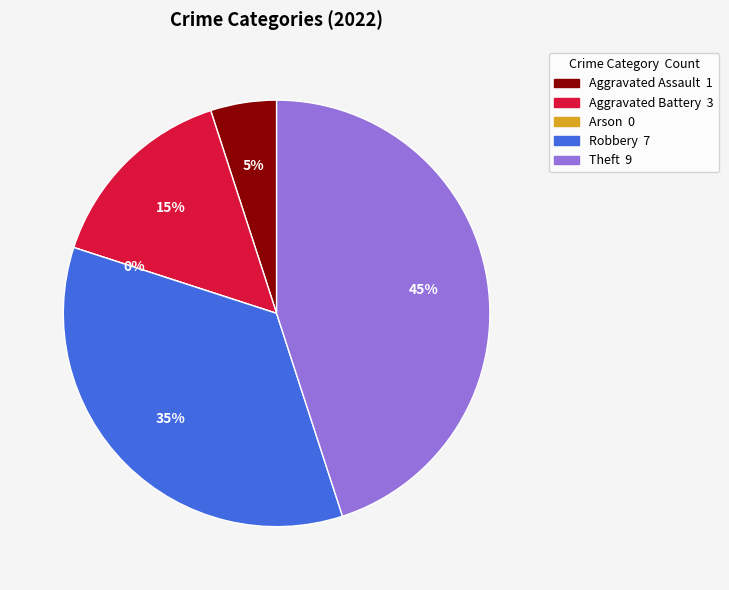

To the nearest percent, what portion does Aggravated Assault represent?

5%